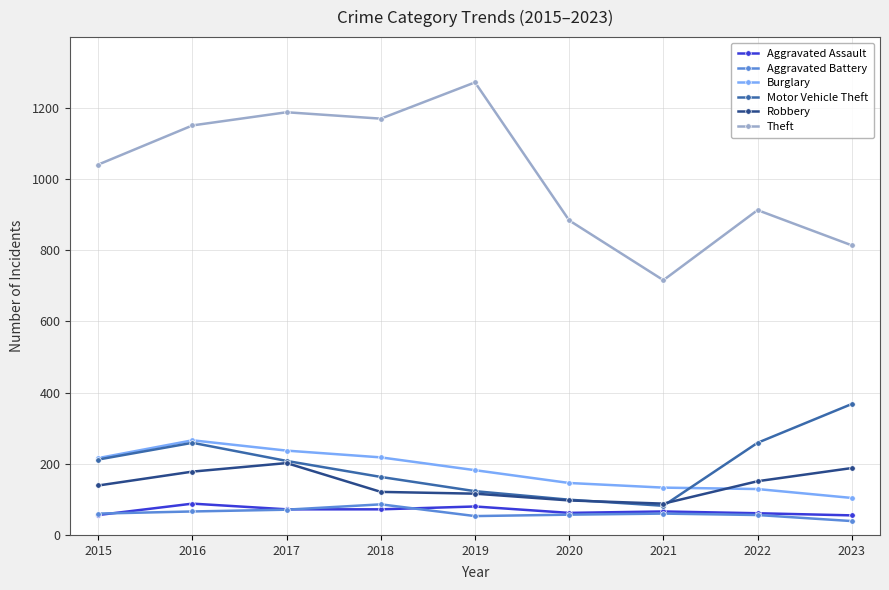

Does the chart display data point markers on the line(s)?

Yes